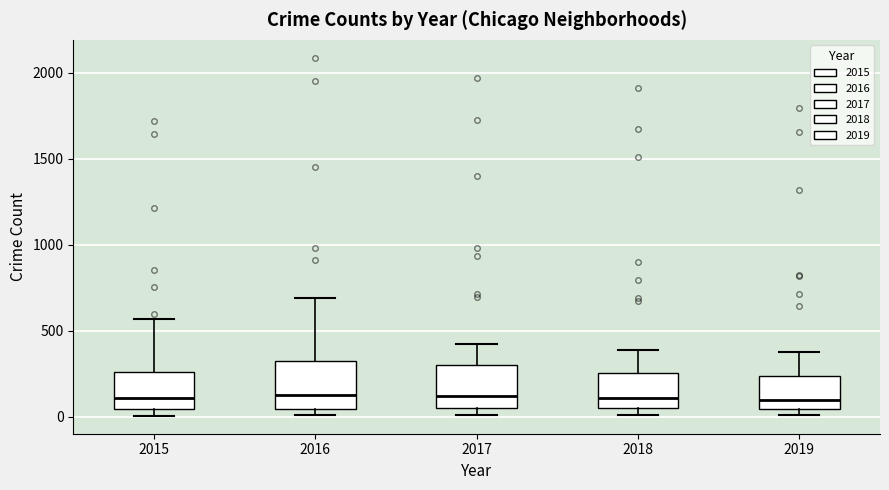

Where does the median line of the box at x = 2019 sit on the y-axis? The values are not printed on the chart, so give them approximately, as read against the axis.

100